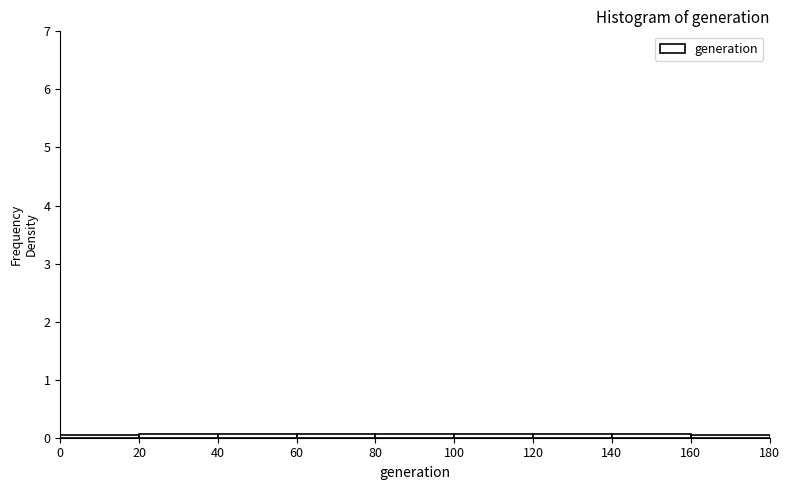

Reading left to right, transcribe this chart: for each bar, give the range it covers on the x-axis and its height. The values are not printed on the chart, so give them approximately, as read against the axis.

0 to 20: under 0.1
20 to 40: under 0.1
40 to 60: under 0.1
60 to 80: under 0.1
80 to 100: under 0.1
100 to 120: under 0.1
120 to 140: under 0.1
140 to 160: under 0.1
160 to 180: under 0.1